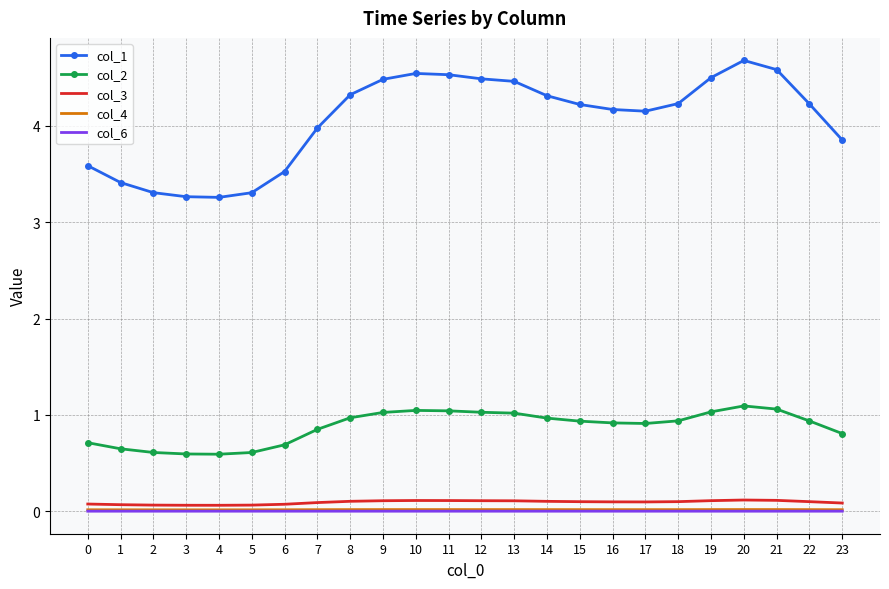

Which series has the widest spread of values?

col_1